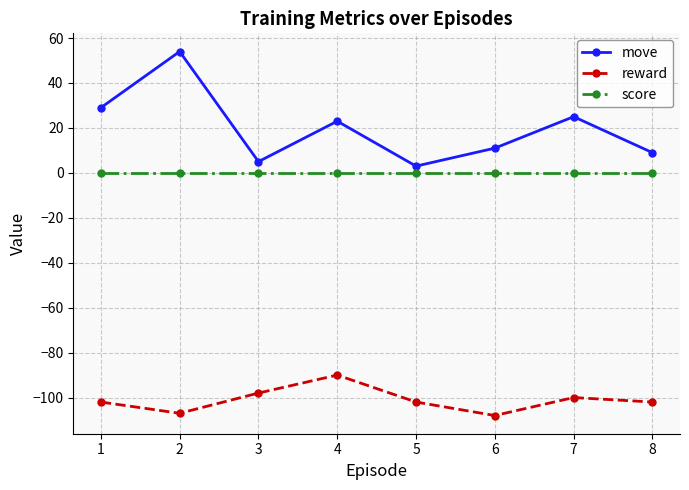

What is the difference between the highest and lowest values at 6?

119